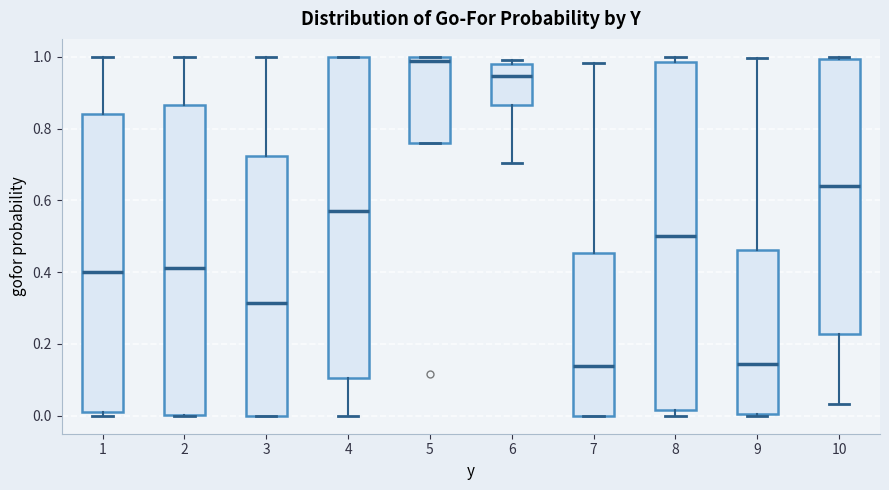

Which box is the tallest, from its lower edge to its upper edge?

8